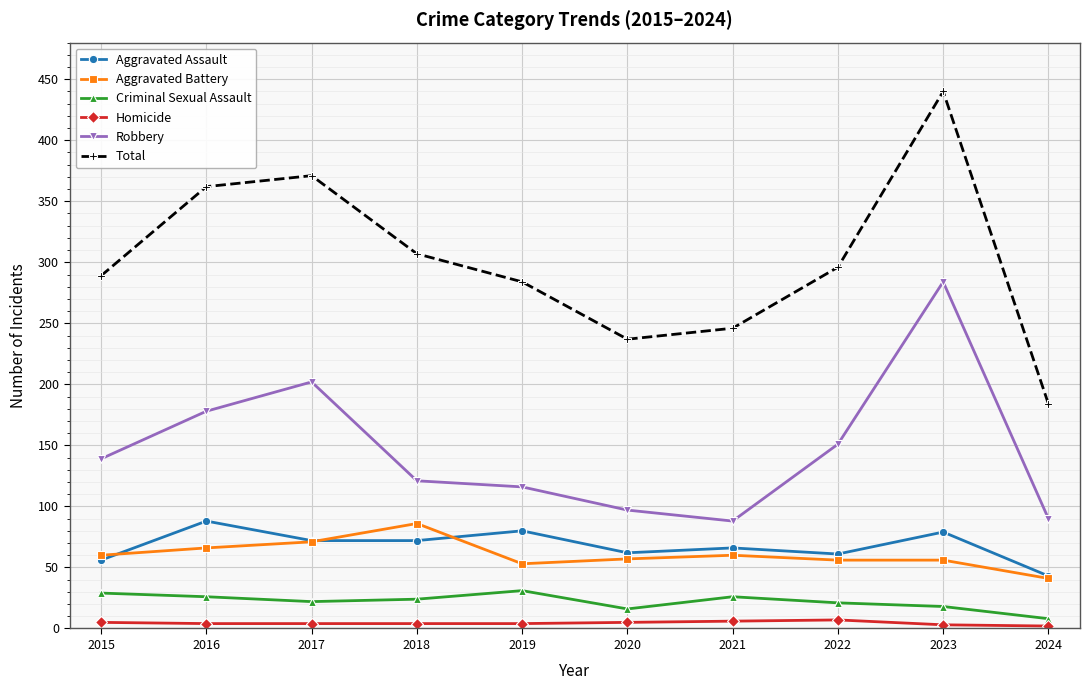

Which label corresponds to the largest value in the chart?

2023